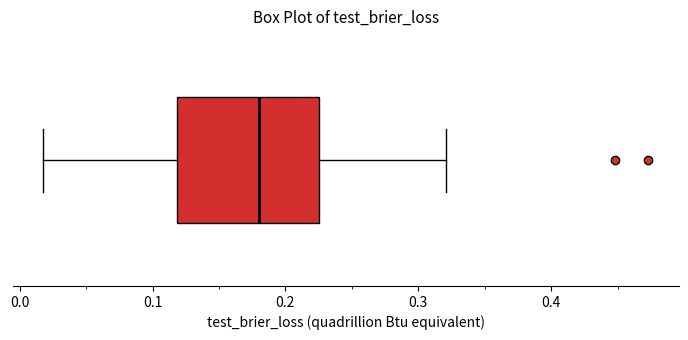

Read this box plot against the x-axis: the position of the median line, the range covered by the box, and the ends of both whiskers. The values are not printed on the chart, so give them approximately, as read against the axis.

median 0.18, box 0.12 to 0.23, whiskers 0.02 to 0.32